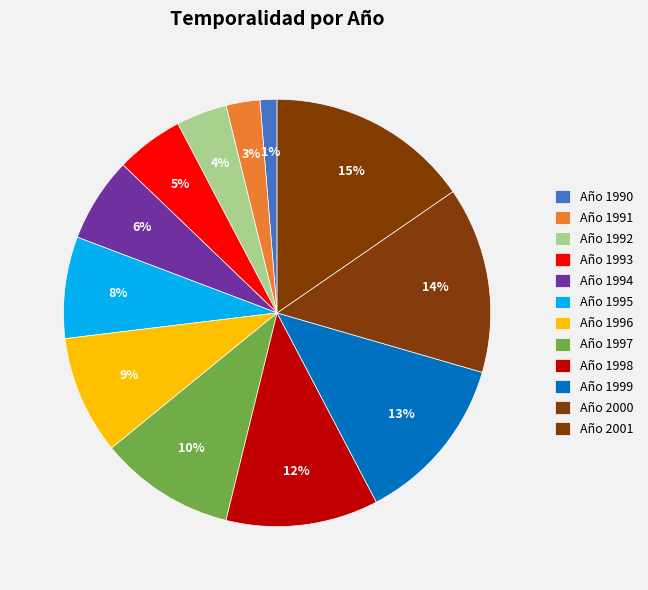

What is the ratio of the value at Año 1995 to the value at Año 1996?

0.9